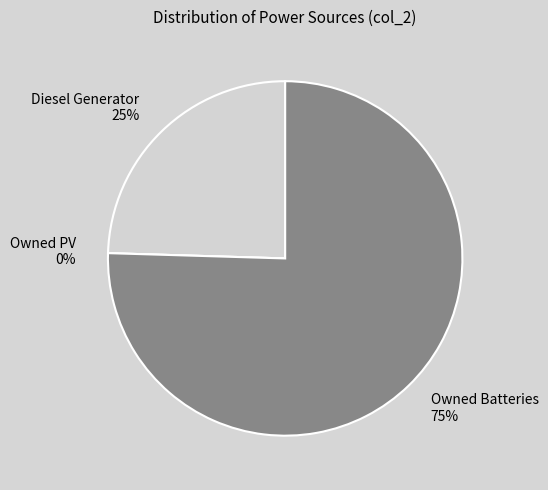

To the nearest percent, what is the combined percentage of Diesel Generator and Owned Batteries?

100%